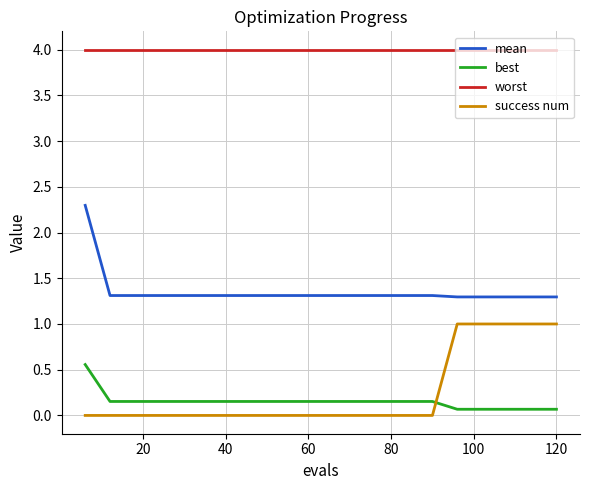

Which series has the largest total across all categories?

worst